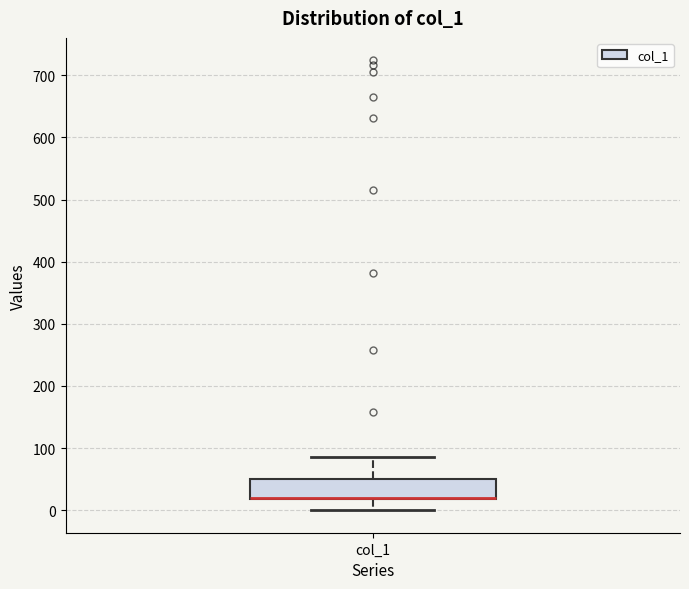

Where is the upper edge of the box for col_1 on the y-axis? The values are not printed on the chart, so give them approximately, as read against the axis.

50